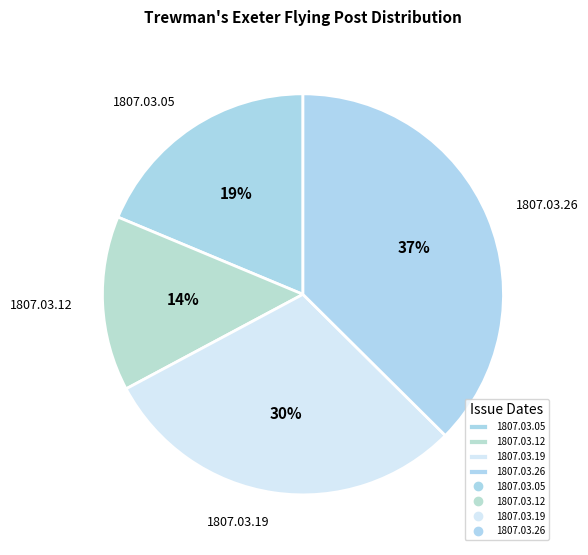

Is the sum of 1807.03.19 and 1807.03.05 greater than half?

No